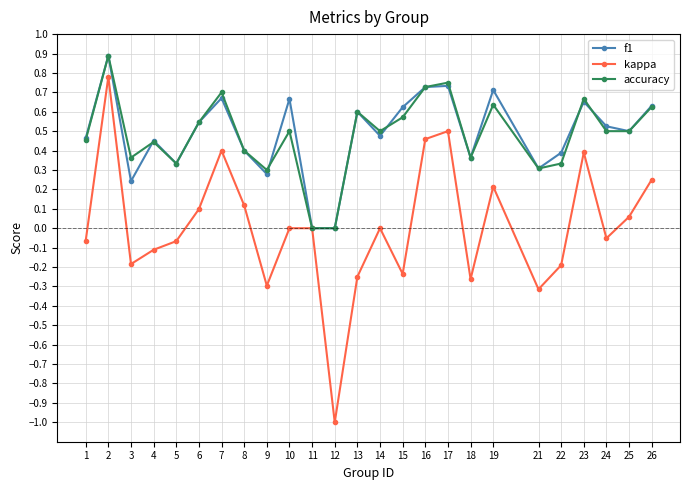

Which series has the widest spread of values?

kappa